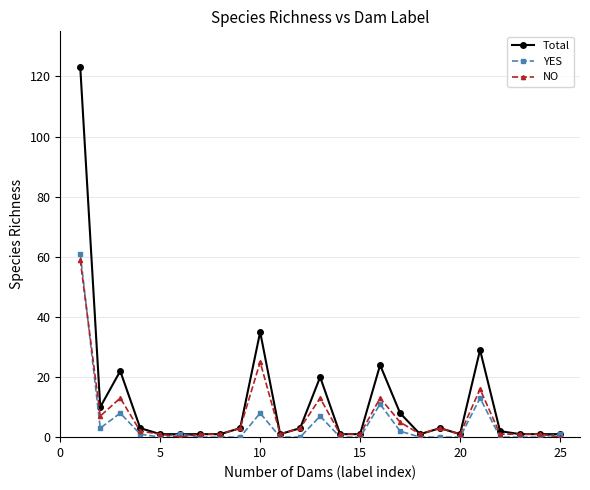

Does the chart display data point markers on the line(s)?

Yes